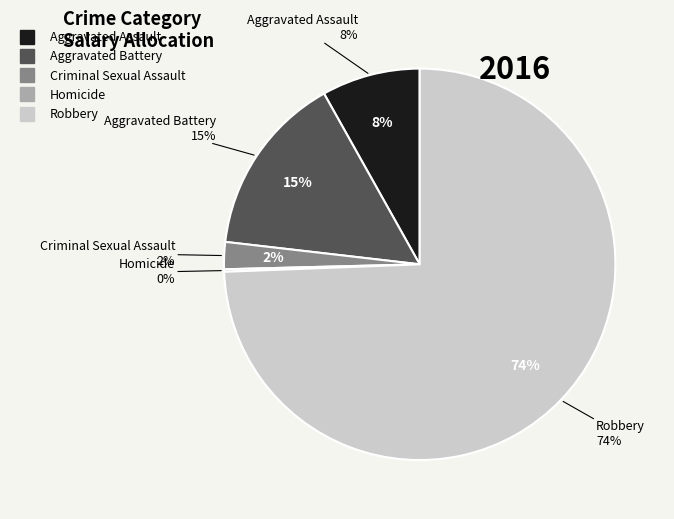

Rank the categories by value from highest to lowest.

Robbery, Aggravated Battery, Aggravated Assault, Criminal Sexual Assault, Homicide